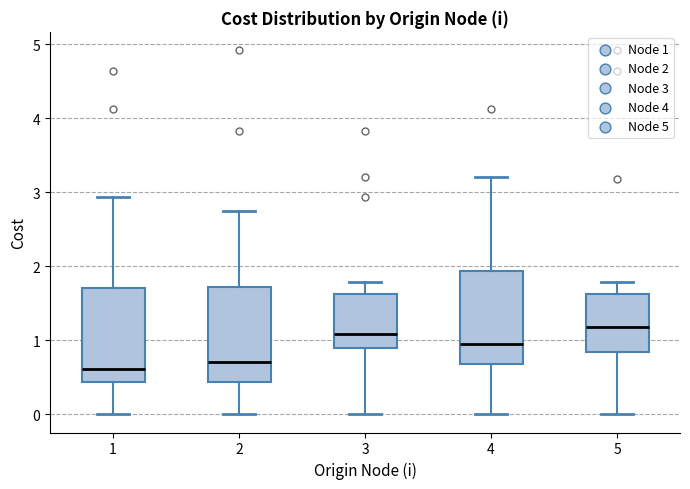

Reading left to right, read every box against the y-axis: the position of its median line, the range the box covers, and the ends of its whiskers. The values are not printed on the chart, so give them approximately, as read against the axis.

1: median 0.6, box 0.4 to 1.7, whiskers 0.0 to 2.9
2: median 0.7, box 0.4 to 1.7, whiskers 0.0 to 2.8
3: median 1.1, box 0.9 to 1.6, whiskers 0.0 to 1.8
4: median 1.0, box 0.7 to 1.9, whiskers 0.0 to 3.2
5: median 1.2, box 0.8 to 1.6, whiskers 0.0 to 1.8